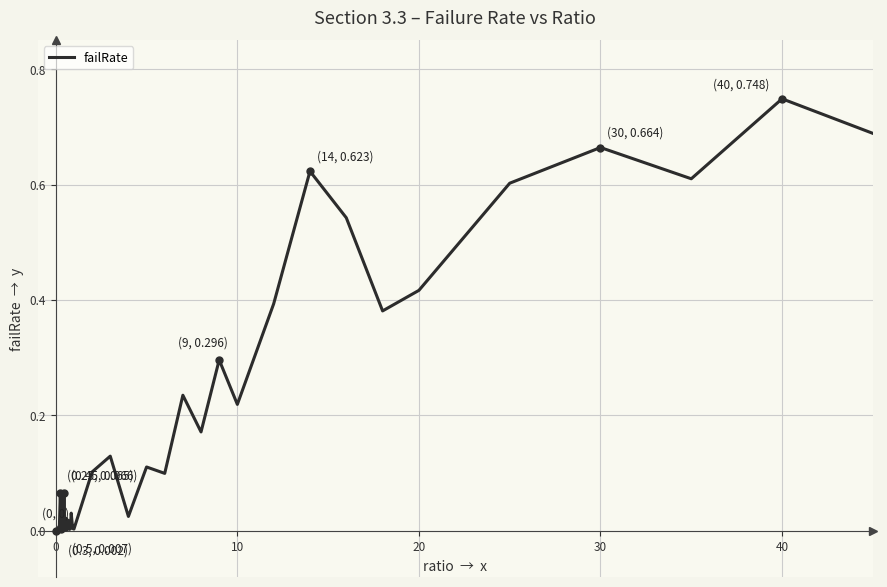

Does the chart display data point markers on the line(s)?

No